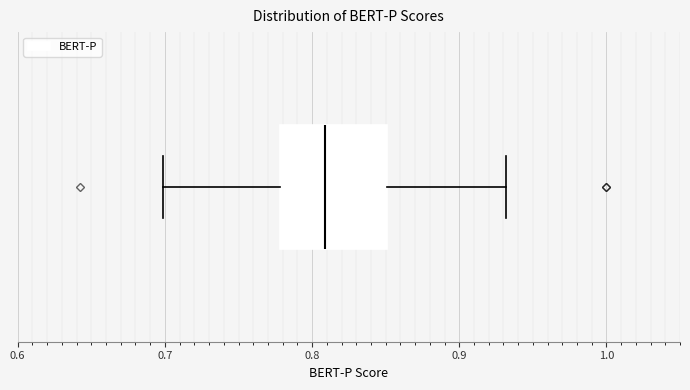

Transcribe this box plot: give where the median line is, the range the box spans, and where the two whiskers end, as read against the x-axis. The values are not printed on the chart, so give them approximately, as read against the axis.

median 0.81, box 0.78 to 0.85, whiskers 0.70 to 0.93